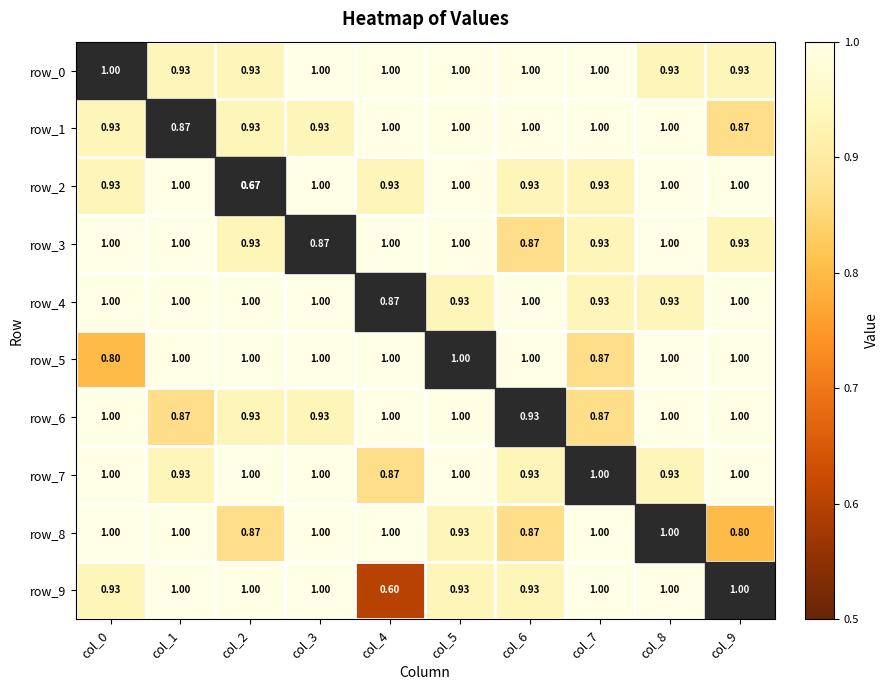

At which category does the chart reach its minimum across all series?

col_4